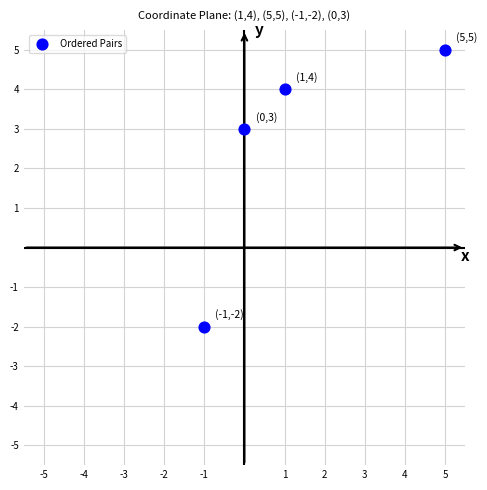

What is the range of Y values (max minus min)?

7